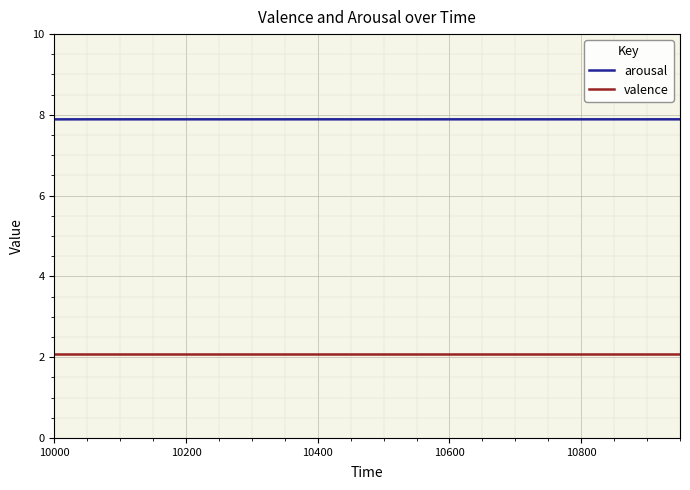

What is the greatest value displayed?

7.9